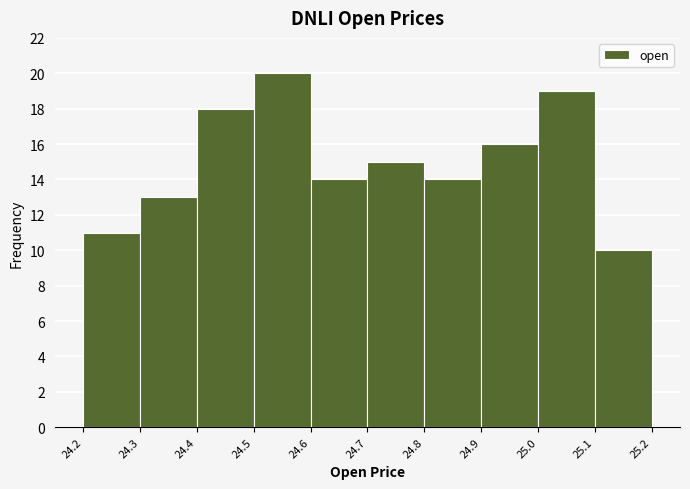

Reading left to right, list every bar in this chart as the range it spans on the x-axis followed by its height. The values are not printed on the chart, so give them approximately, as read against the axis.

24.2 to 24.3: 11
24.3 to 24.4: 13
24.4 to 24.5: 18
24.5 to 24.6: 20
24.6 to 24.7: 14
24.7 to 24.8: 15
24.8 to 24.9: 14
24.9 to 25.0: 16
25.0 to 25.1: 19
25.1 to 25.2: 10